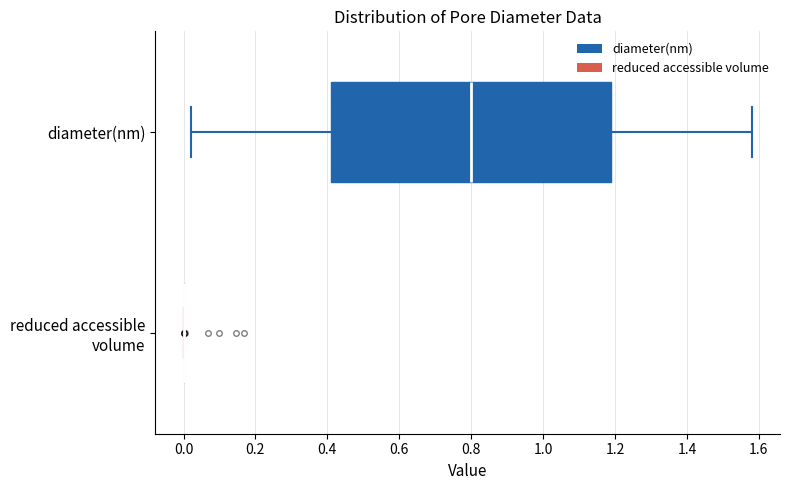

Which box is the widest, from its left edge to its right edge?

diameter(nm)